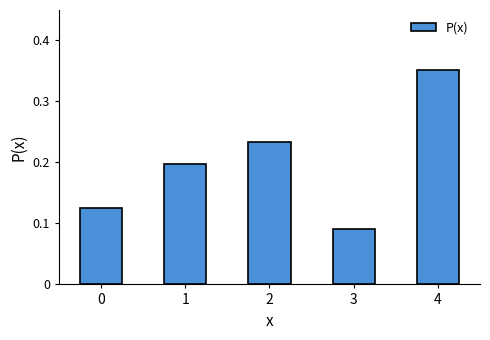

Which label corresponds to the smallest value in the chart?

3